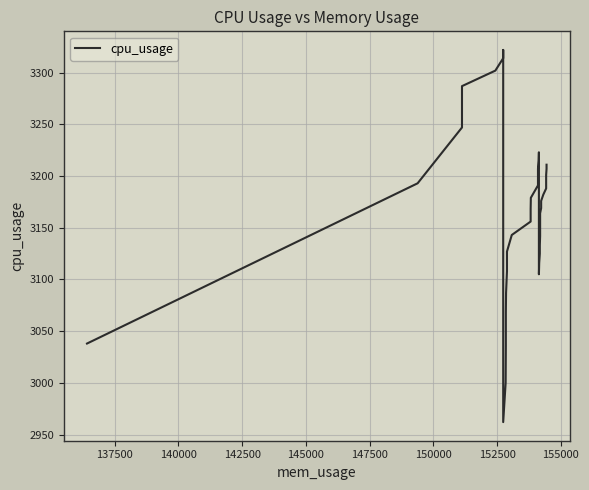

The value at 31 is 2088. True or false?

False